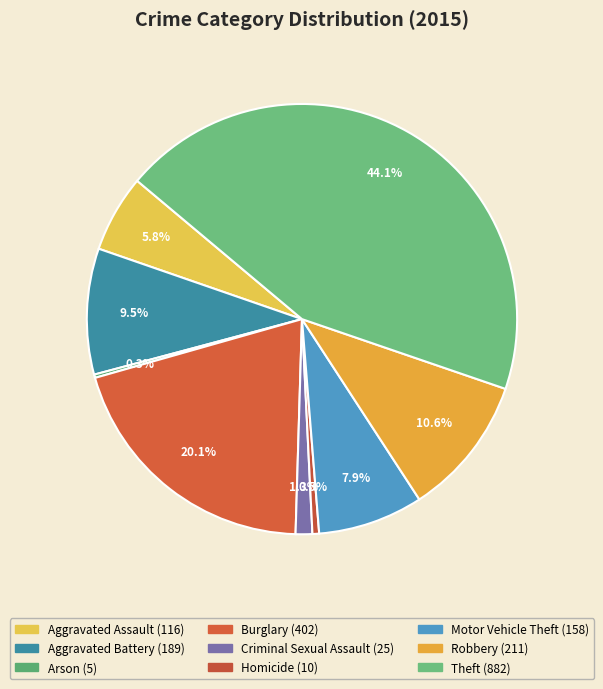

Which slice is the smallest?

Arson